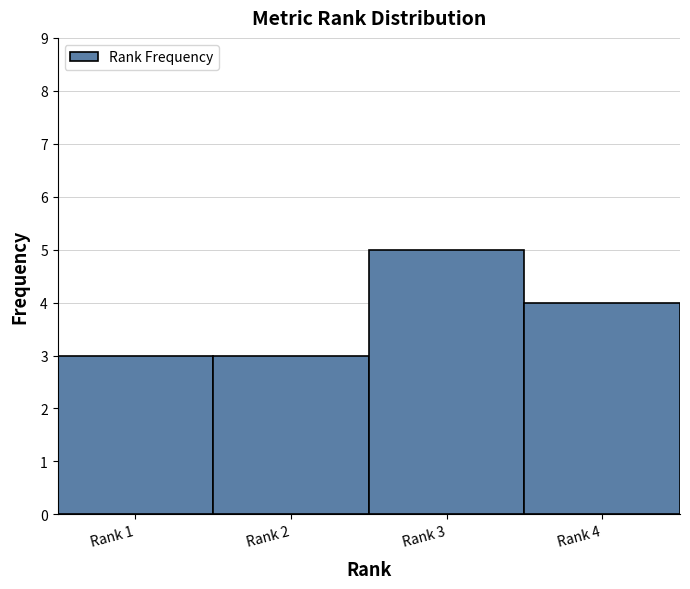

Reading left to right, transcribe all the data shown in this chart.

3	3	5	4